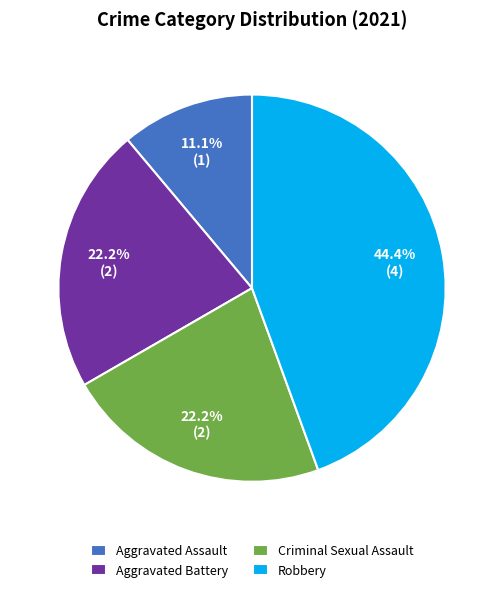

Is it true that Robbery is 44% of the pie?

True